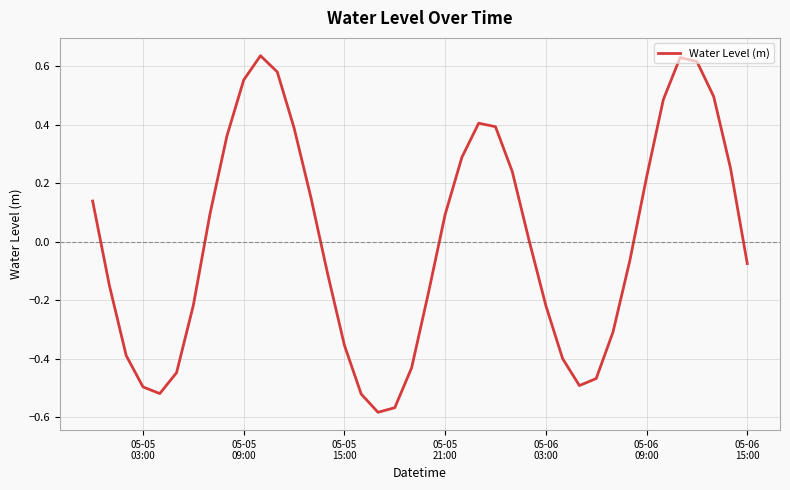

What is the difference between the maximum and minimum values?

1.2